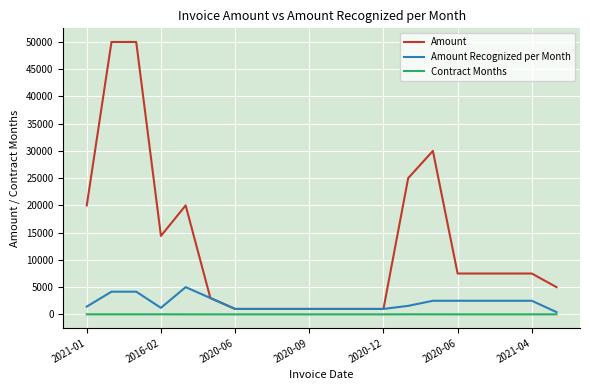

What is the difference between the second highest and second lowest values in the Amount Recognized per Month series?

3166.7